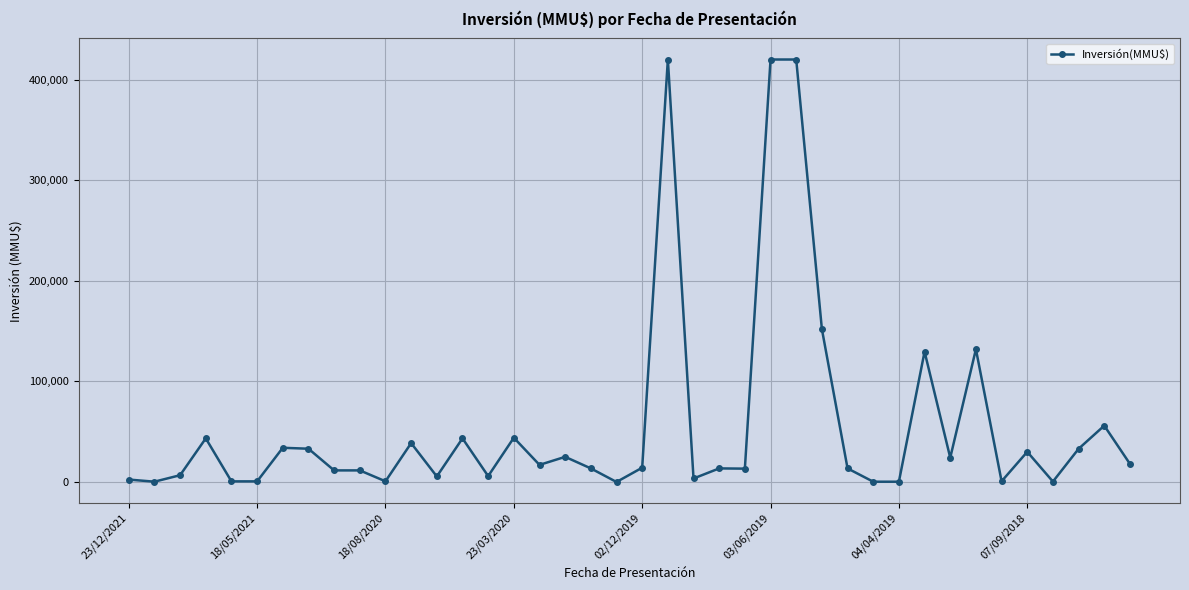

What is the difference between the maximum and minimum values?

420000